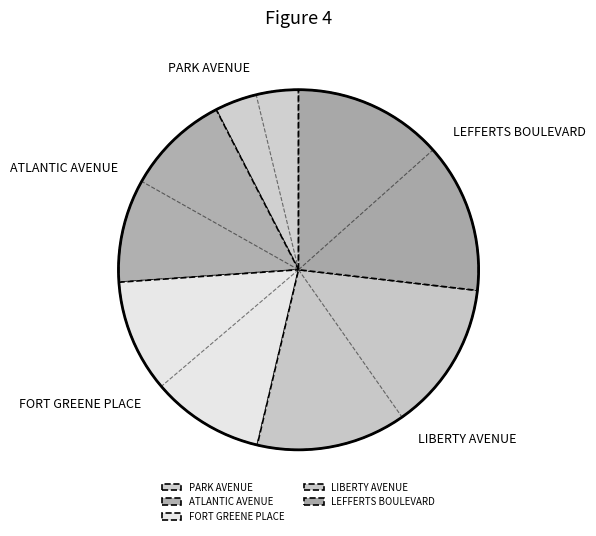

Is PARK AVENUE the majority of the pie?

No